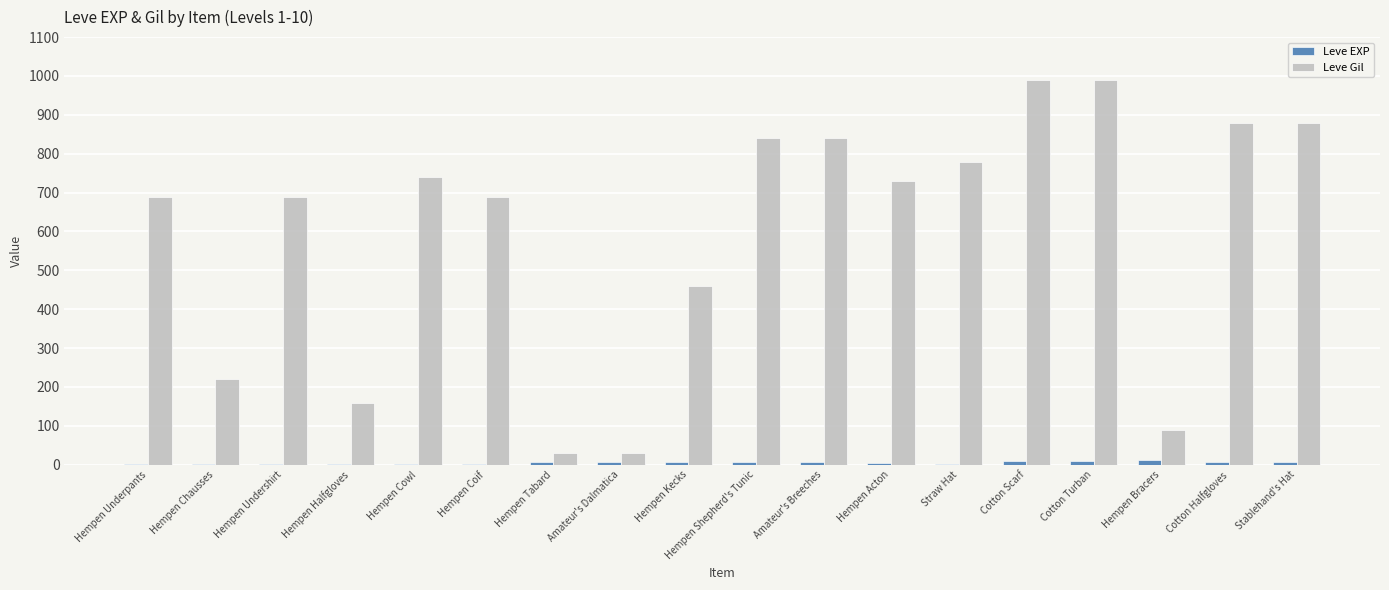

What is the total value across all series at Hempen Bracers?

103